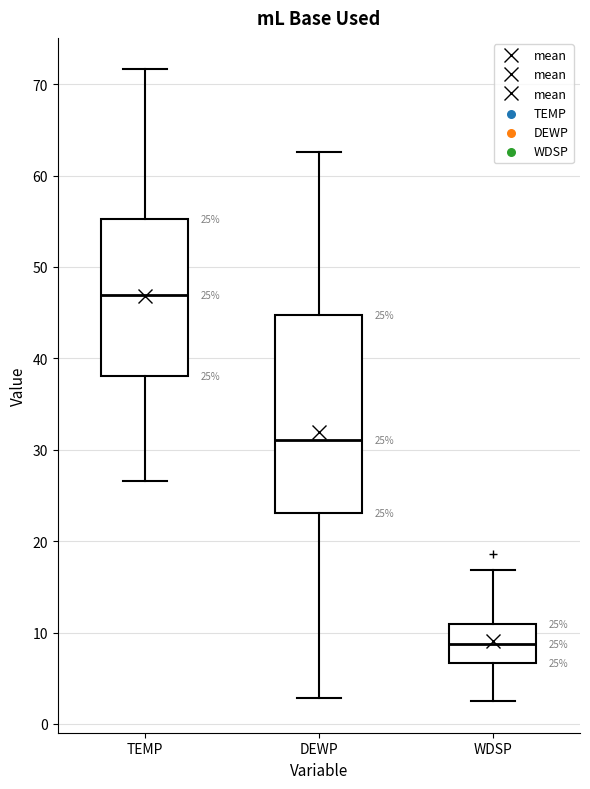

Which box has the lowest median line?

WDSP